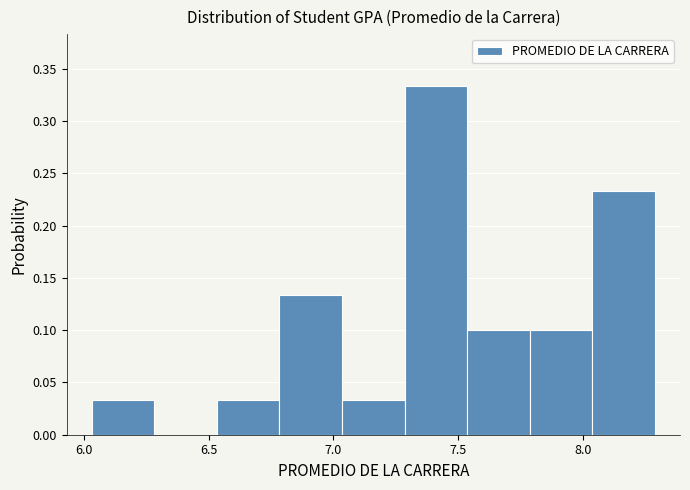

How tall is the bar that spans 6.05 to 6.30 on the x-axis? Neither the bar edges nor the heights are printed on the chart, so give them approximately, as read against the axes.

0.035